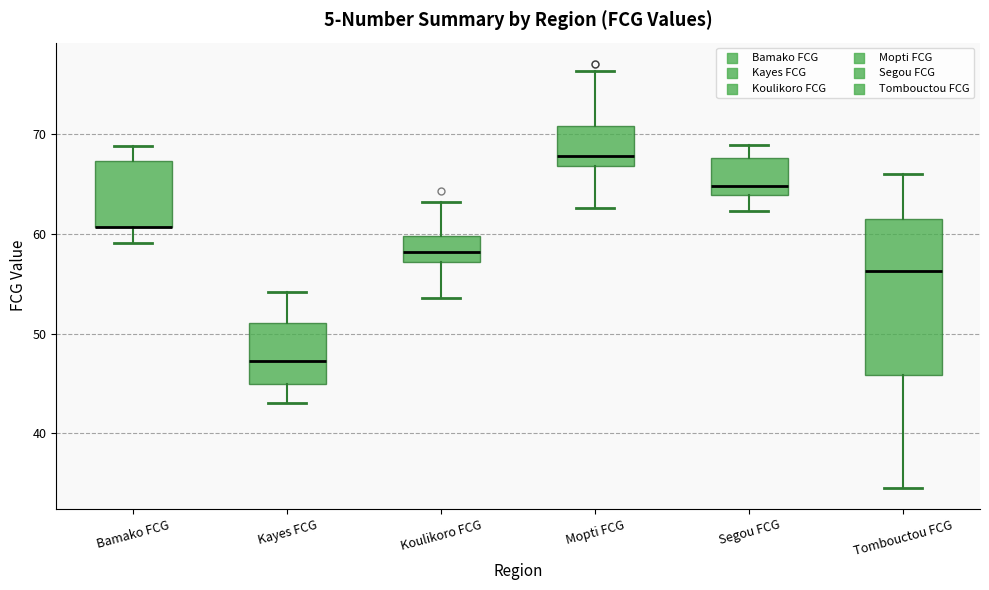

Reading left to right, transcribe this box plot: for each box, give where its median line is, the range the box spans, and where its two whiskers end, as read against the y-axis. The values are not printed on the chart, so give them approximately, as read against the axis.

Bamako FCG: median 61 (drawn on the box's lower edge), box 61 to 67, whiskers 59 to 69
Kayes FCG: median 47, box 45 to 51, whiskers 43 to 54
Koulikoro FCG: median 58, box 57 to 60, whiskers 54 to 63
Mopti FCG: median 68, box 67 to 71, whiskers 63 to 76
Segou FCG: median 65, box 64 to 68, whiskers 62 to 69
Tombouctou FCG: median 56, box 46 to 61, whiskers 35 to 66